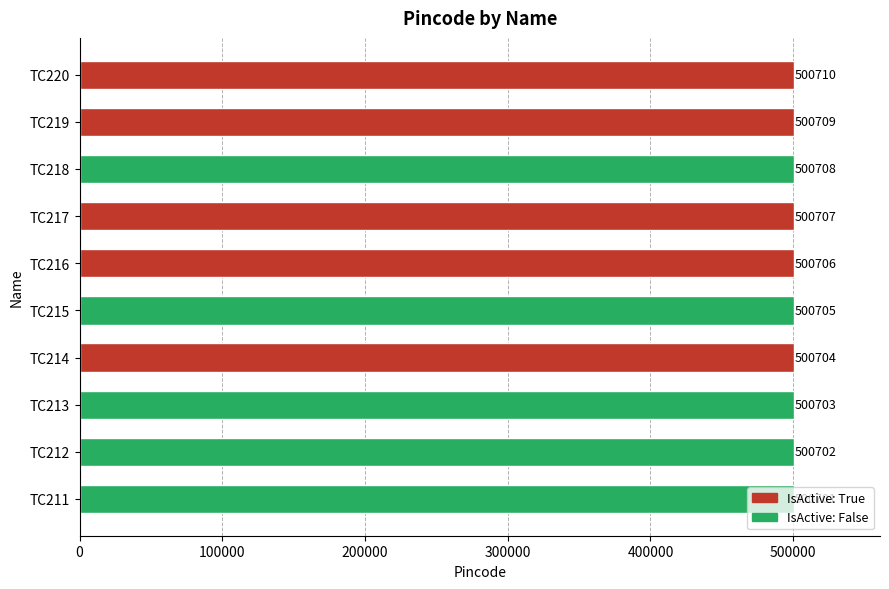

What is the minimum value shown in the chart?

500701